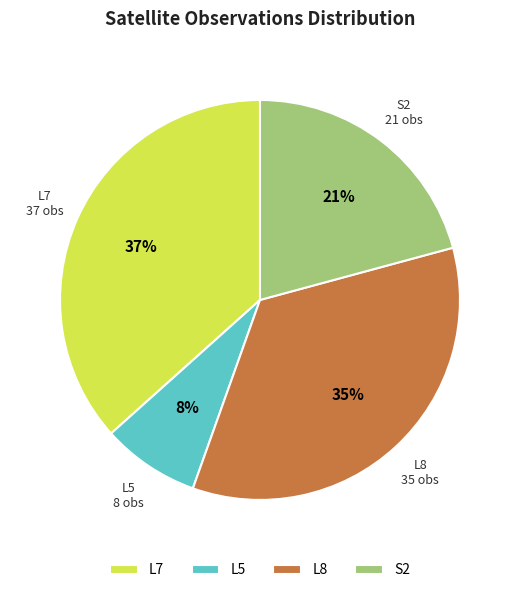

To the nearest percent, what percentage of the pie is S2?

21%